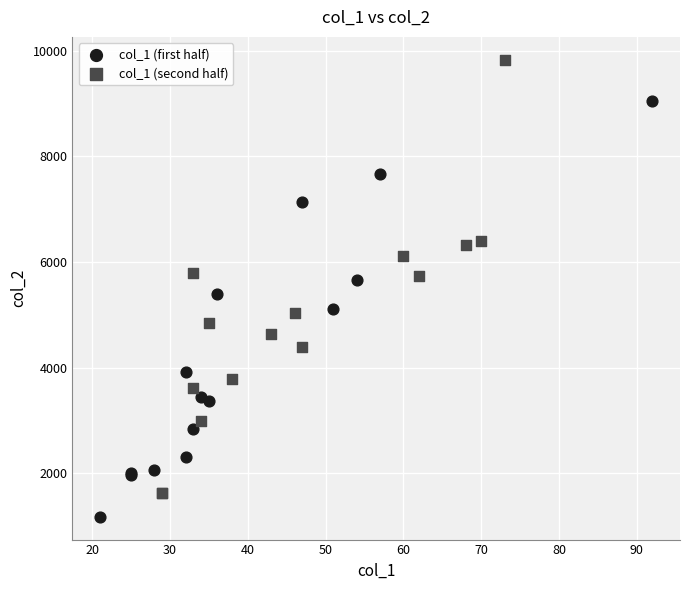

Which series contains the highest Y value?

col_1 (second half)